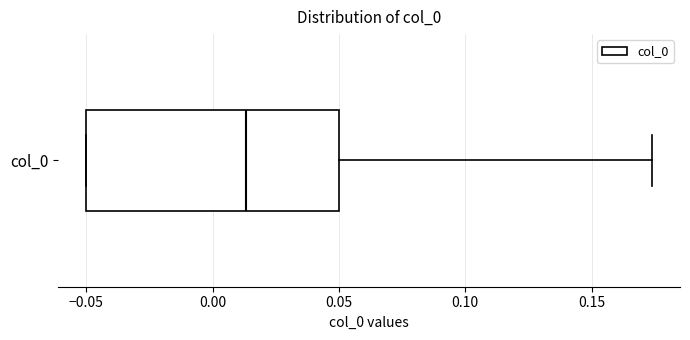

Read this box plot against the x-axis: the position of the median line, the range covered by the box, and the ends of both whiskers. The values are not printed on the chart, so give them approximately, as read against the axis.

median 0.015, box -0.050 to 0.050, whiskers -0.050 to 0.175